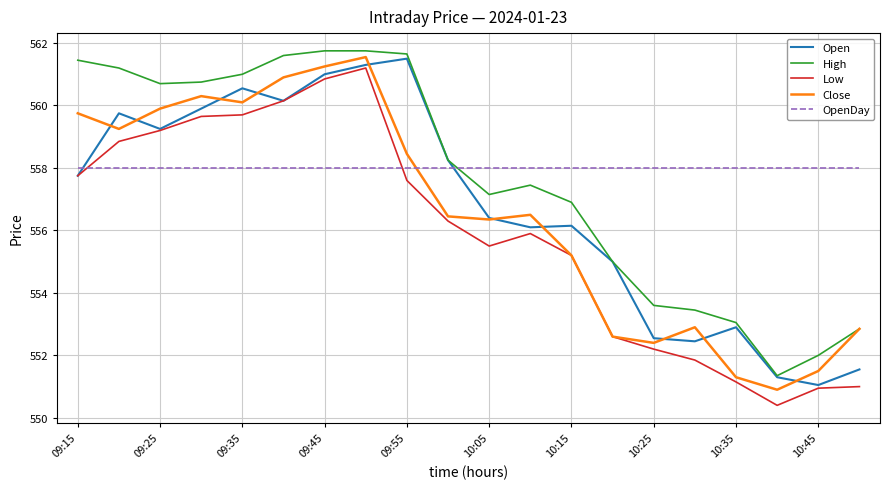

What is the maximum value for Open?

561.5